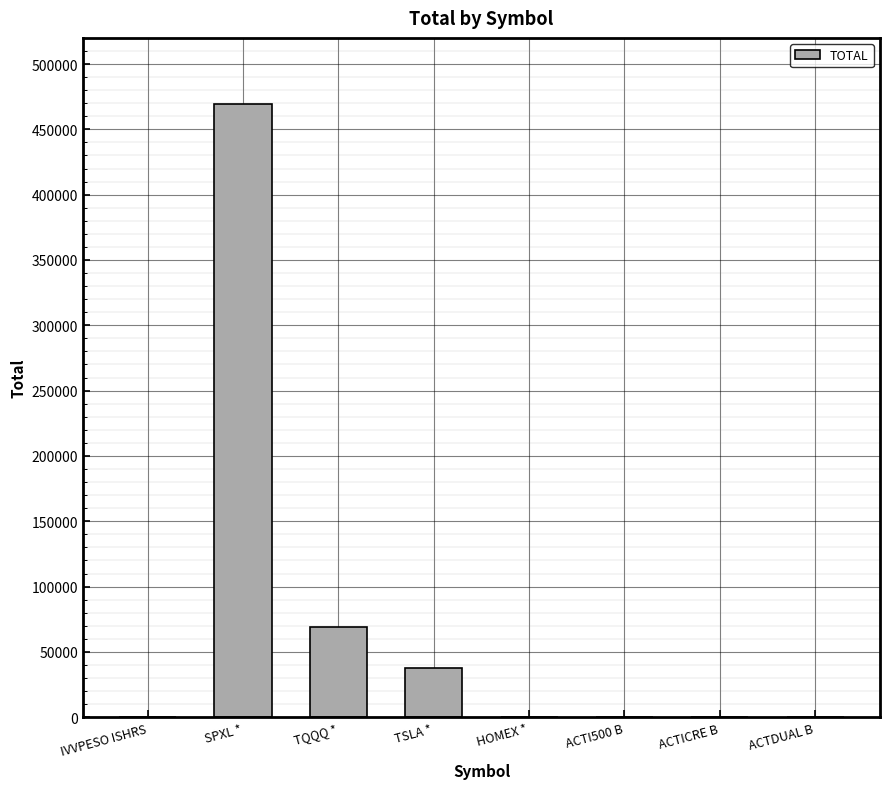

What is the greatest value displayed?

469637.0